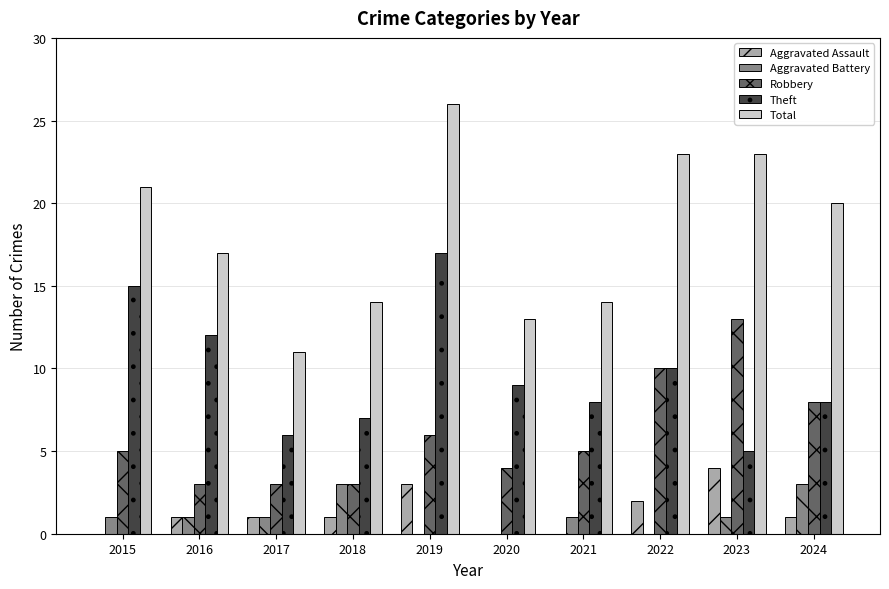

What is the sum of the Total values at 2016 and 2018?

31